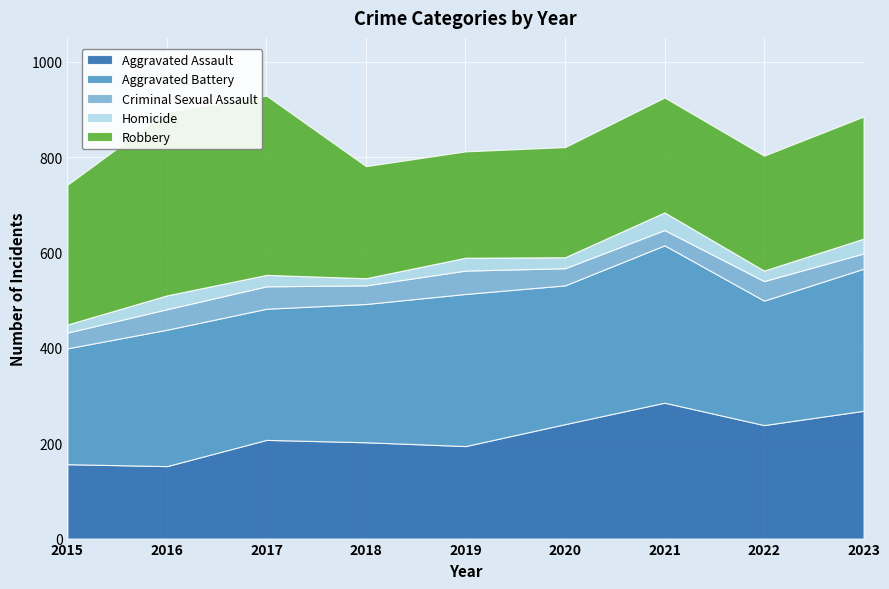

At which category does the chart reach its minimum across all series?

2018